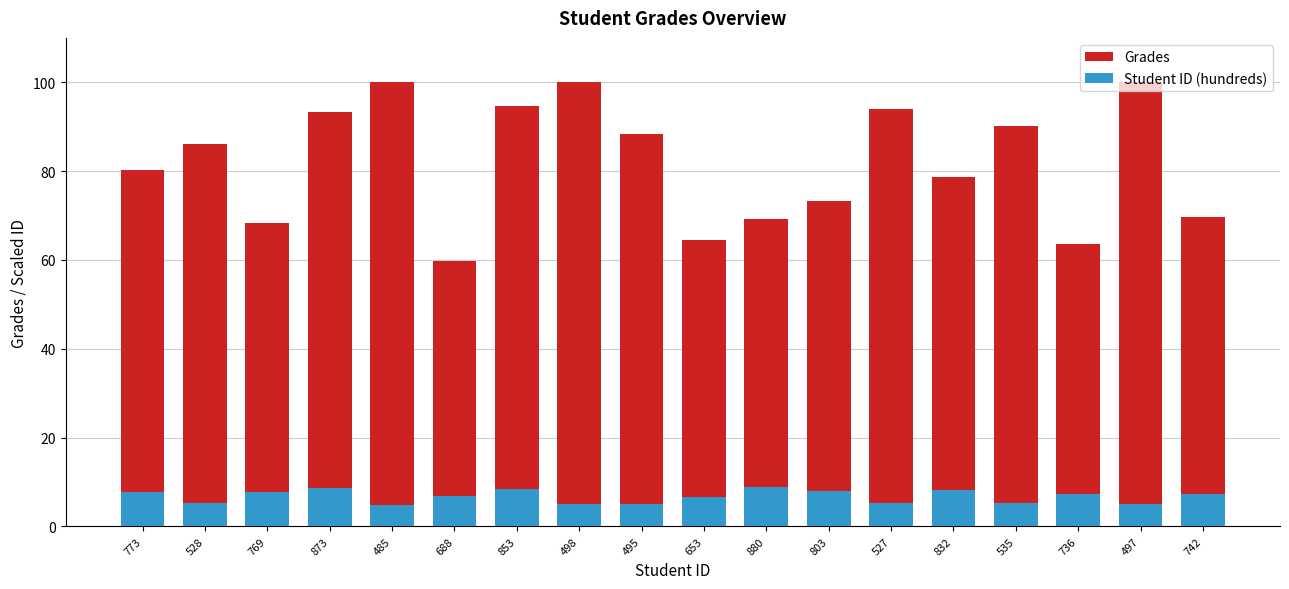

What is the total value across all series at 803?

81.2